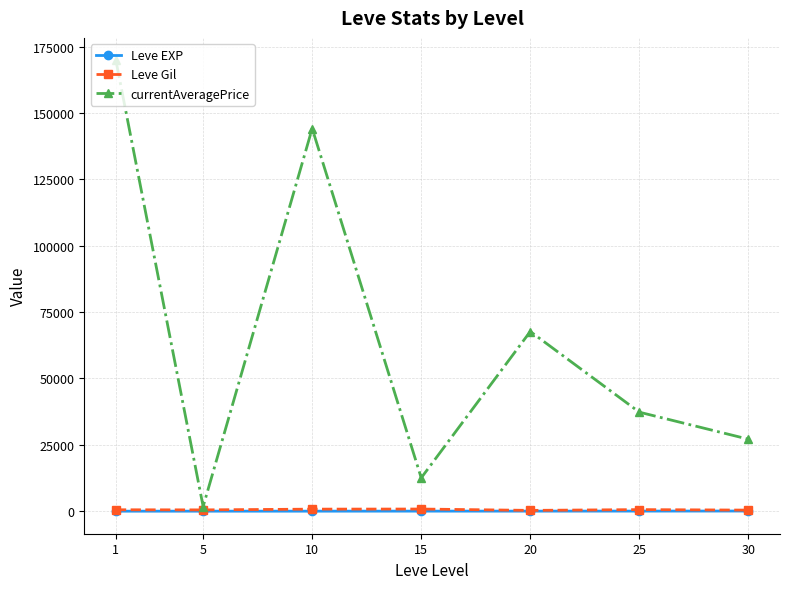

Which series has the largest total across all categories?

currentAveragePrice